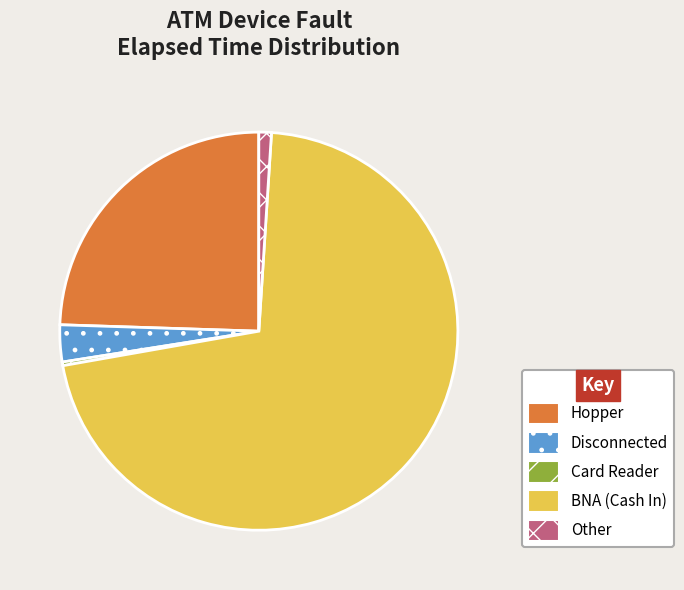

Is Card Reader the majority of the pie?

No